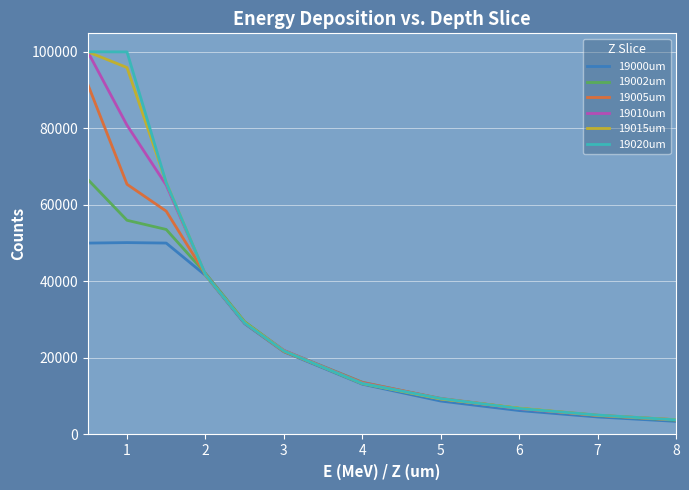

What is the lowest value of the 19020um series?

3823